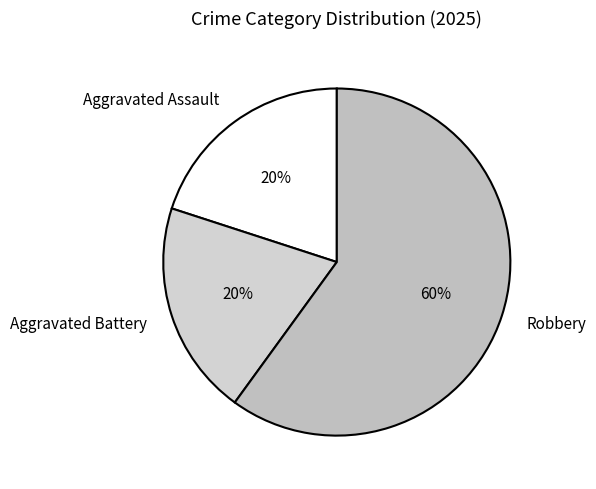

Which slice is the largest?

Robbery